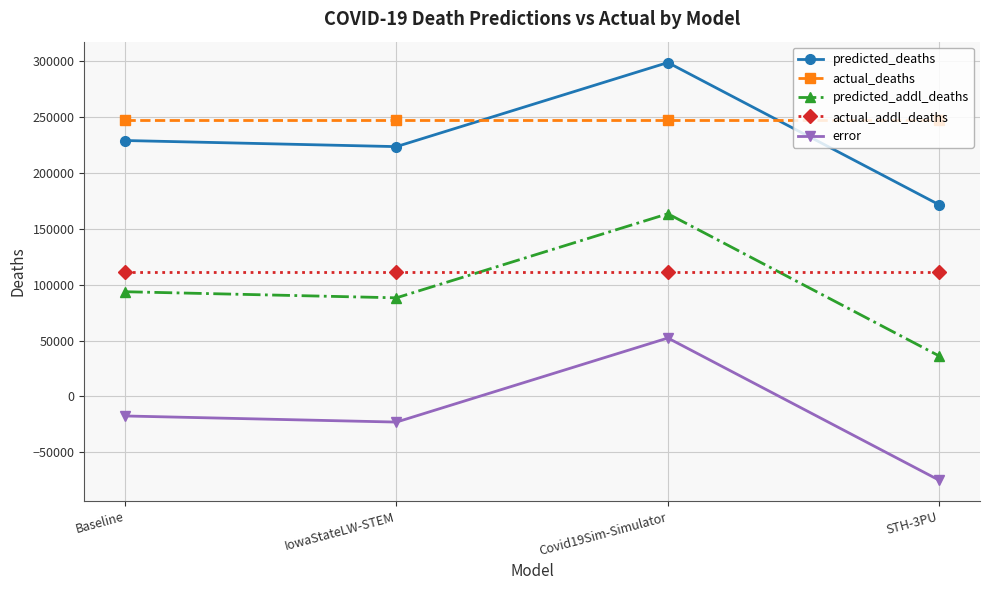

What is the spread (max minus min) of values at Baseline?

264253.3